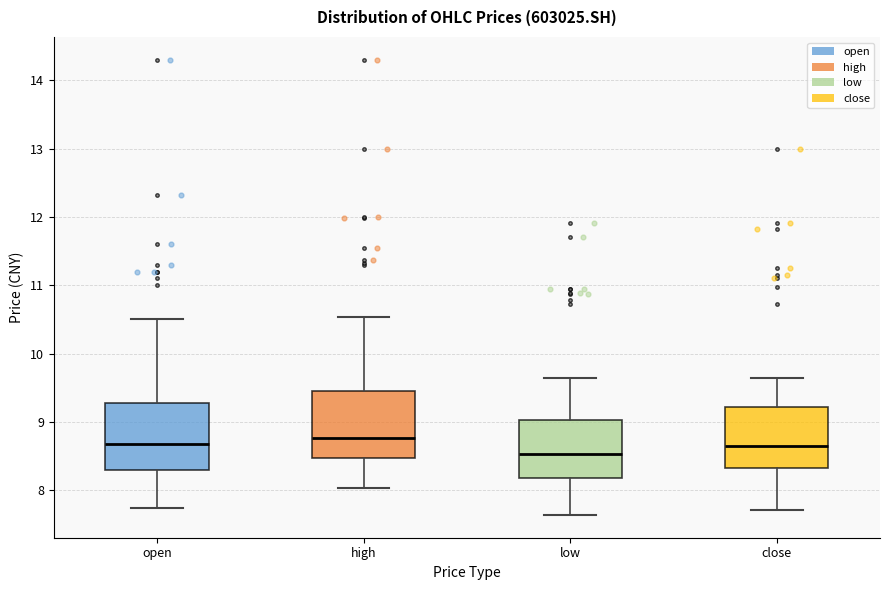

Reading left to right, read every box against the y-axis: the position of its median line, the range the box covers, and the ends of its whiskers. The values are not printed on the chart, so give them approximately, as read against the axis.

open: median 8.7, box 8.3 to 9.3, whiskers 7.7 to 10.5
high: median 8.8, box 8.5 to 9.5, whiskers 8.0 to 10.5
low: median 8.5, box 8.2 to 9.0, whiskers 7.6 to 9.7
close: median 8.7, box 8.3 to 9.2, whiskers 7.7 to 9.7